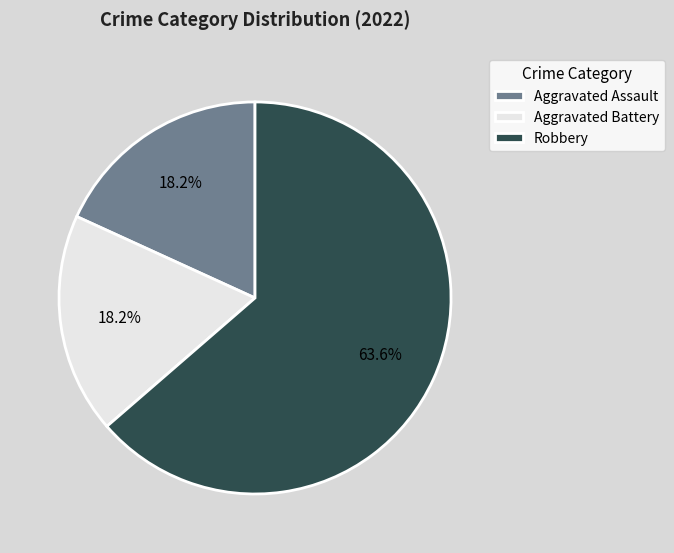

Is there a majority slice in this chart?

Yes